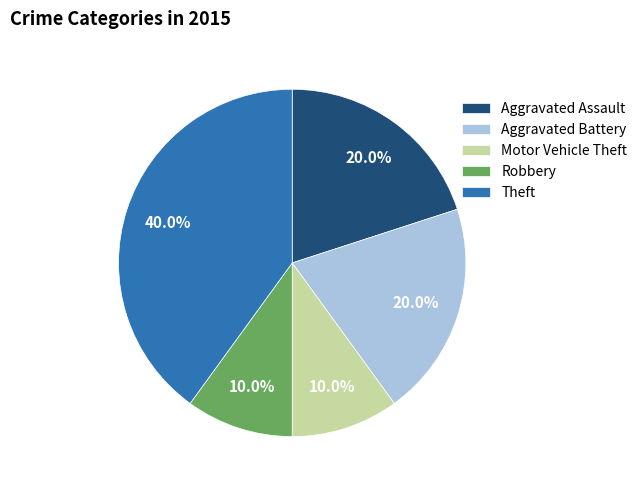

What percentage do Theft and Aggravated Battery together represent?

60.0%